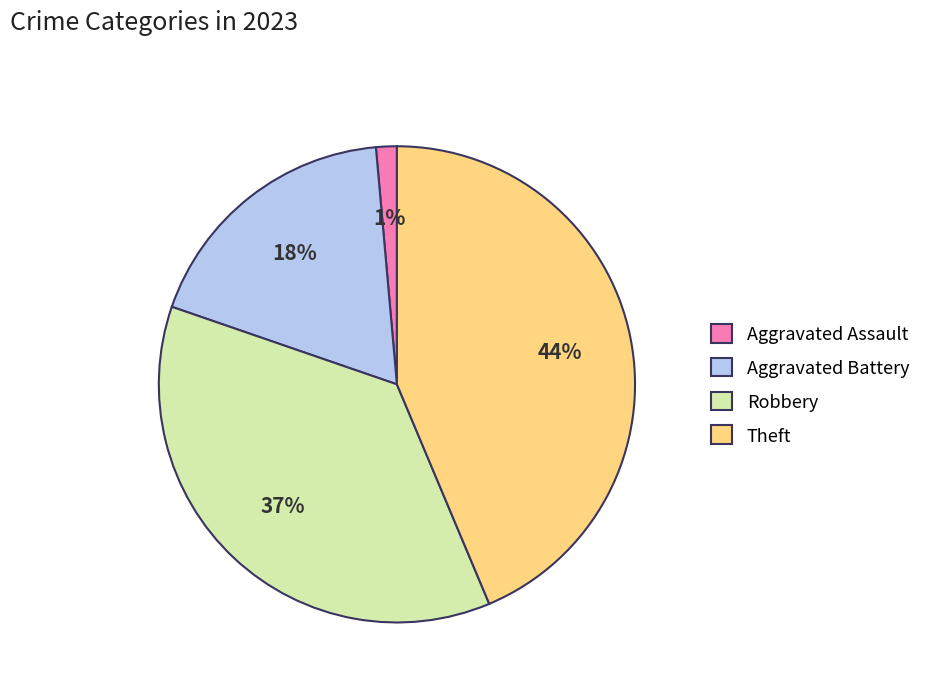

To the nearest percent, what percentage of the pie is Aggravated Battery?

18%